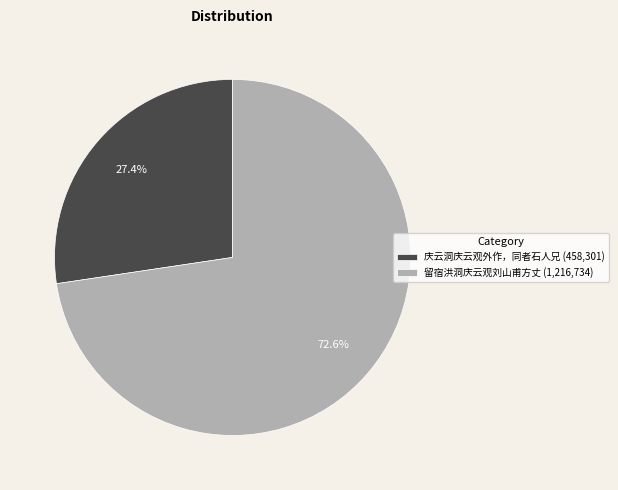

To the nearest percent, what is the combined percentage of 留宿洪洞庆云观刘山甫方丈 and 庆云洞庆云观外作，同者石人兄?

100%